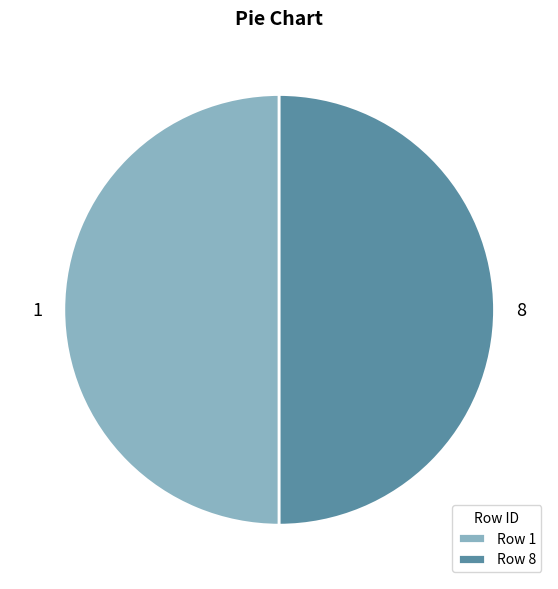

Count the number of slices in the pie.

2